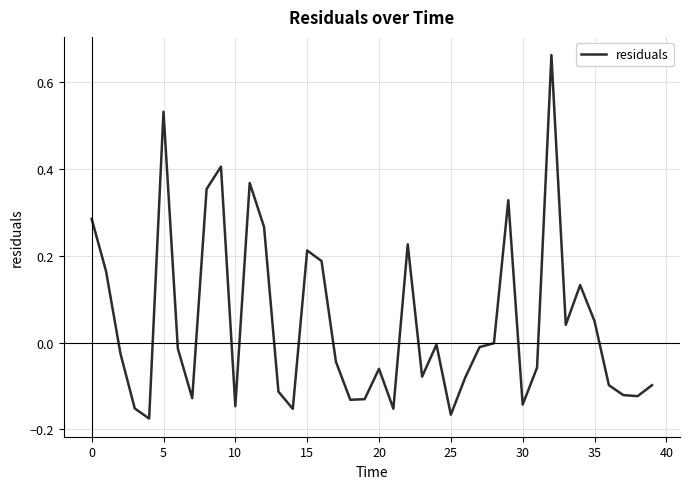

Count the number of data series in this chart.

1